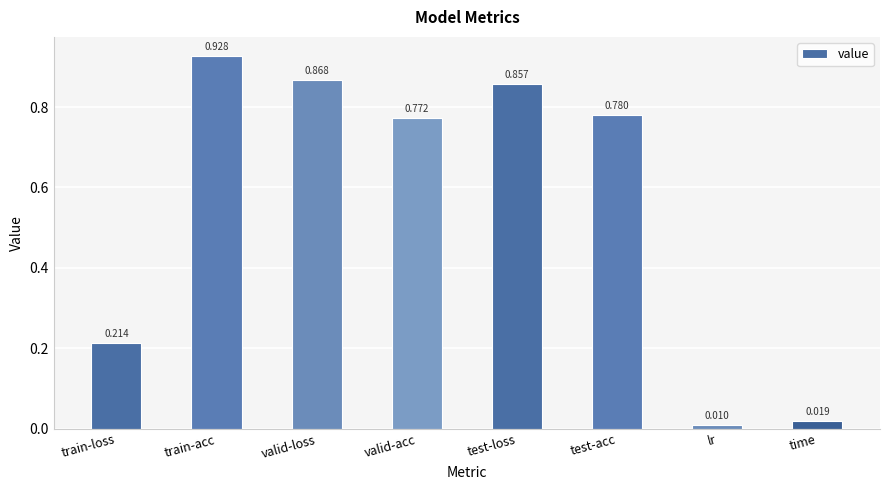

How many bars are there in total?

8